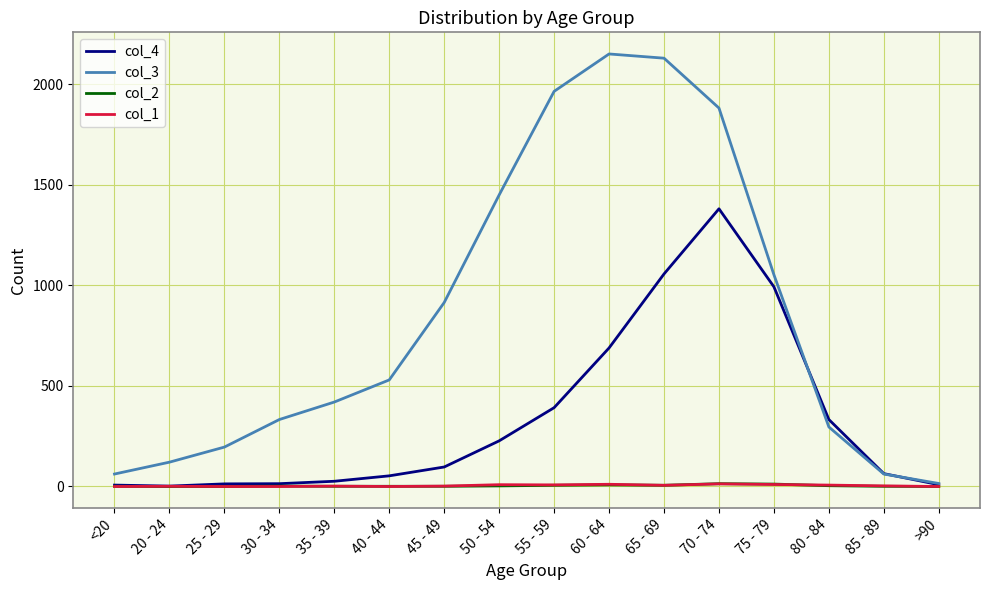

Which series has the largest total across all categories?

col_3